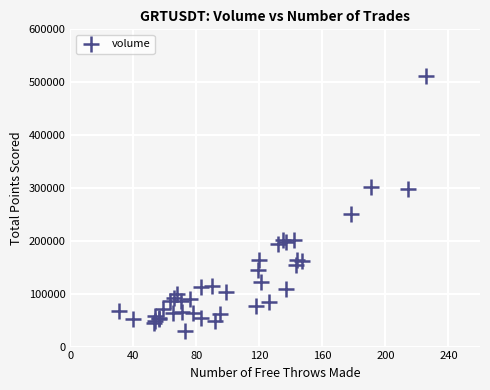

What Y value in the scatter plot is closest to 270964?

250257